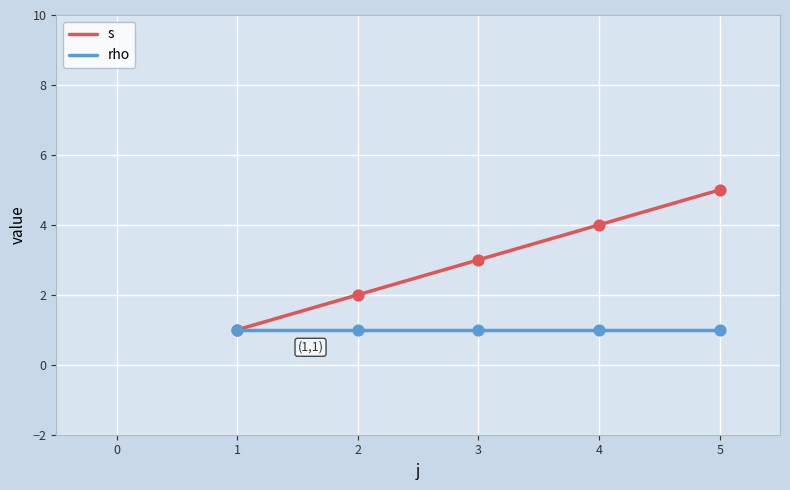

At which category is the sum across all series the highest?

5